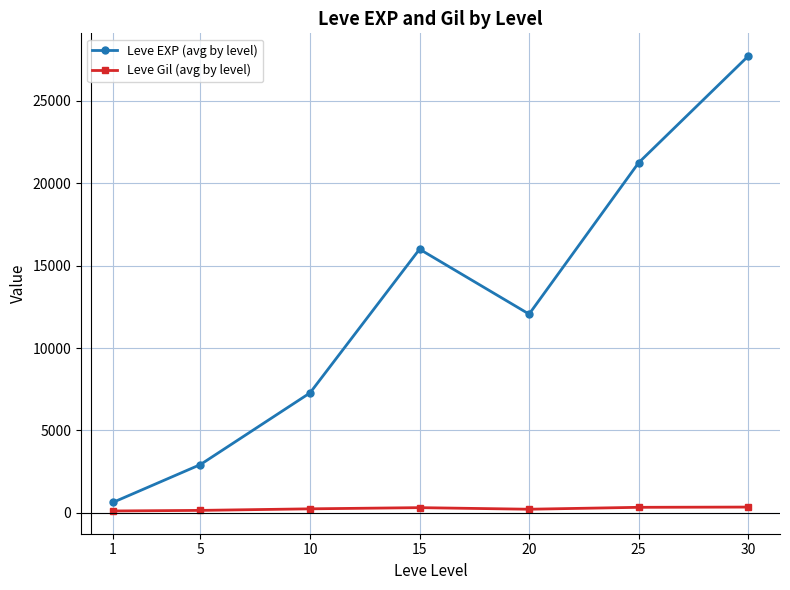

How many interior local peaks does the Leve EXP (avg by level) series have?

1